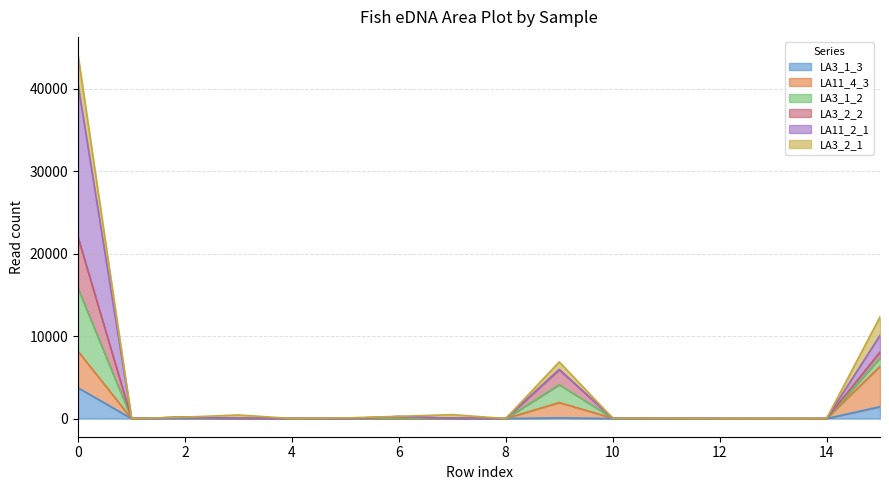

The LA3_1_3 series shows 5672 at 0. True or false?

False